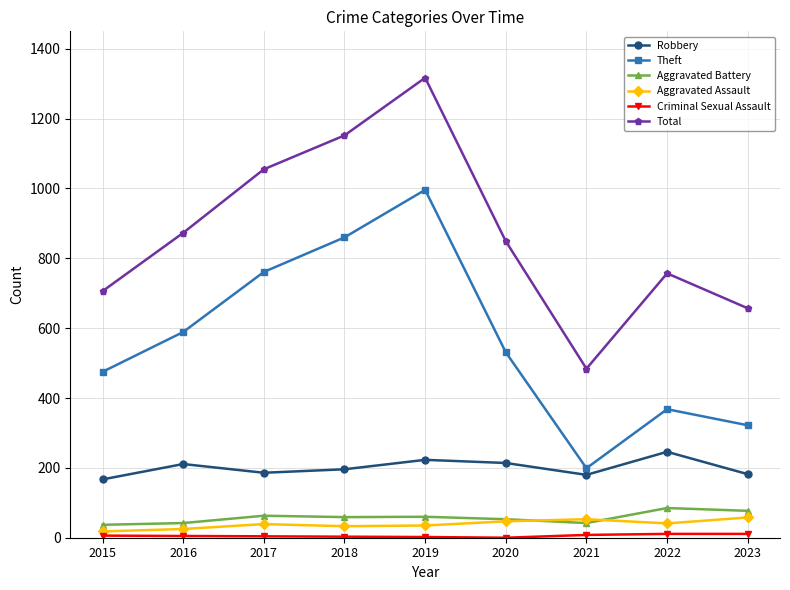

Is it true that Robbery equals 351 at 2020?

False